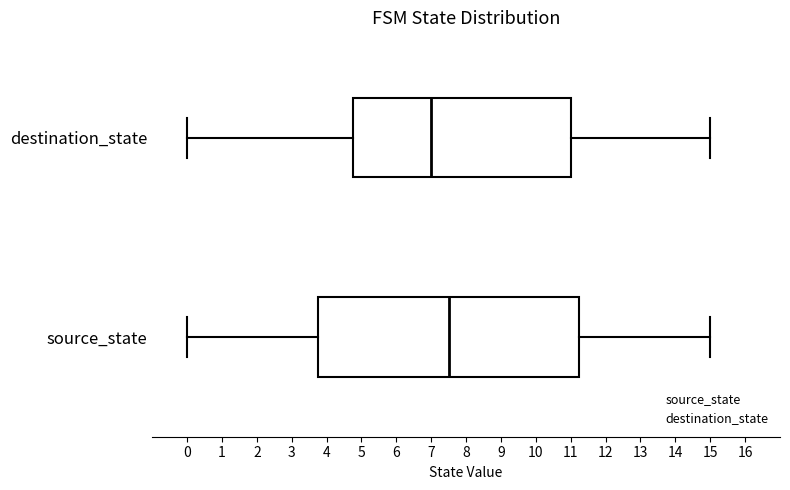

Where is the right edge of the box for source_state on the x-axis? The values are not printed on the chart, so give them approximately, as read against the axis.

11.3